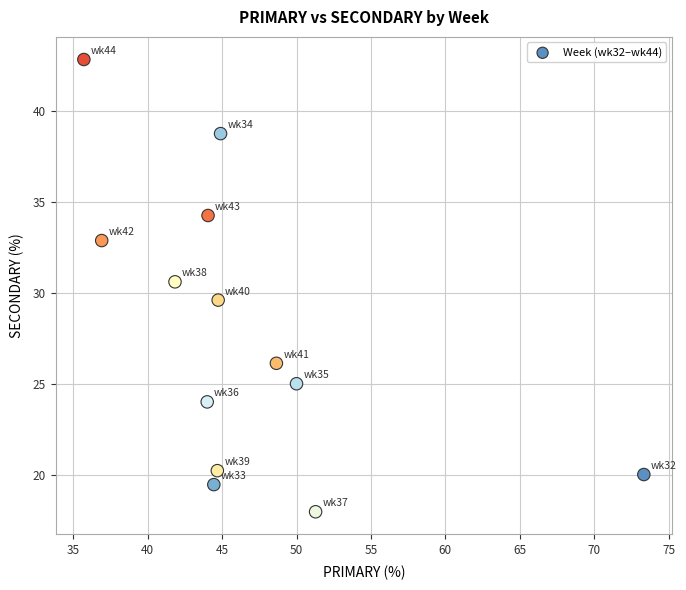

What is the range of X values (max minus min)?

37.6